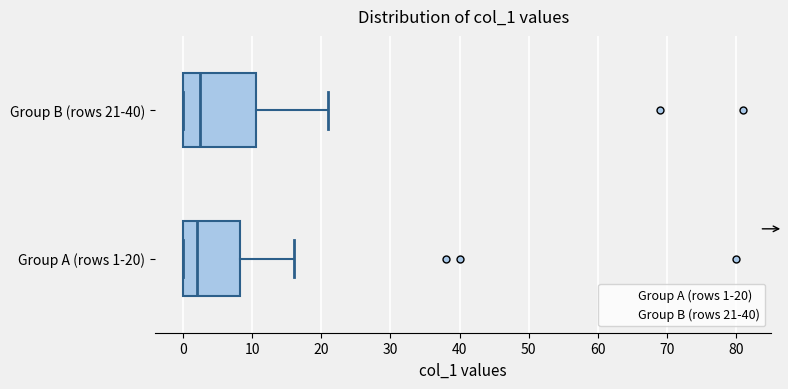

Reading bottom to top, transcribe this box plot: for each box, give where its median line is, the range the box spans, and where its two whiskers end, as read against the x-axis. The values are not printed on the chart, so give them approximately, as read against the axis.

Group A (rows 1-20): median 2, box 0 to 8, whiskers 0 to 16
Group B (rows 21-40): median 3, box 0 to 11, whiskers 0 to 21